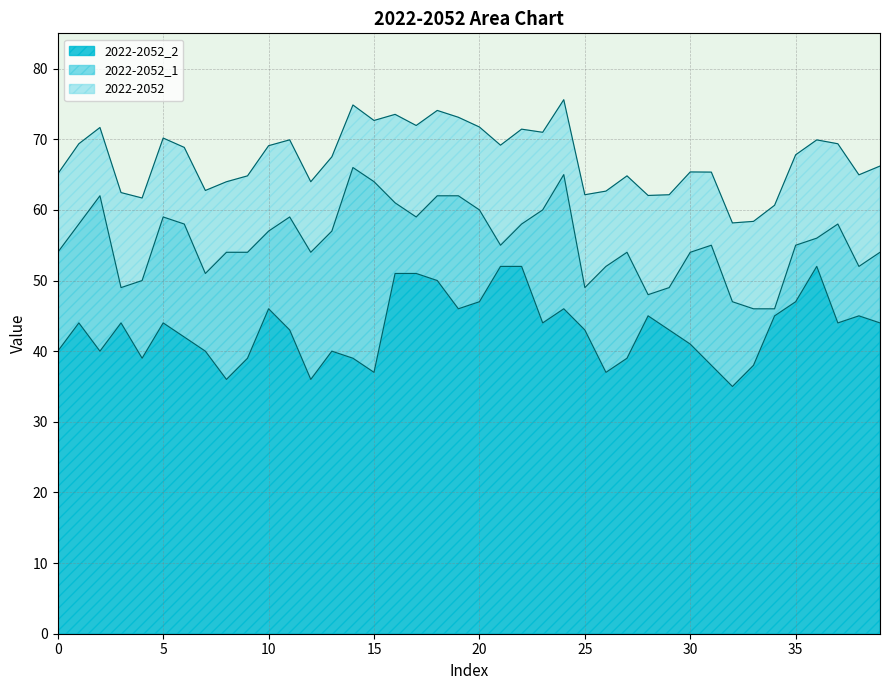

What are all the series names shown in the legend?

2022-2052_2, 2022-2052_1, 2022-2052